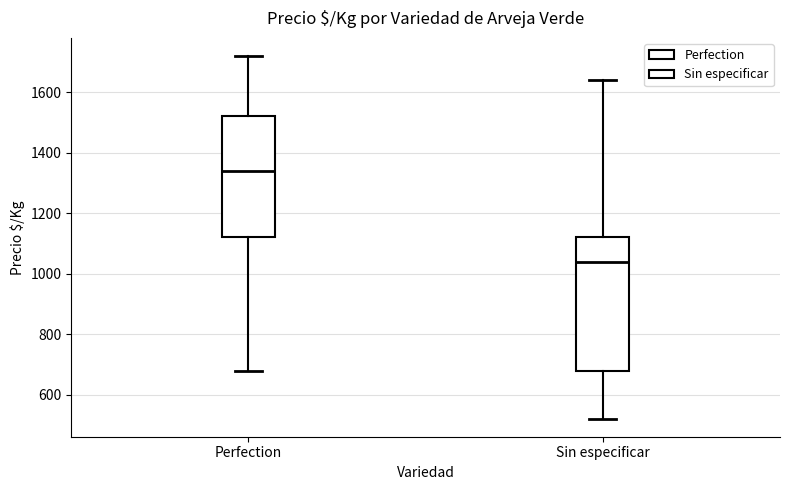

Which box's median line is the highest?

Perfection